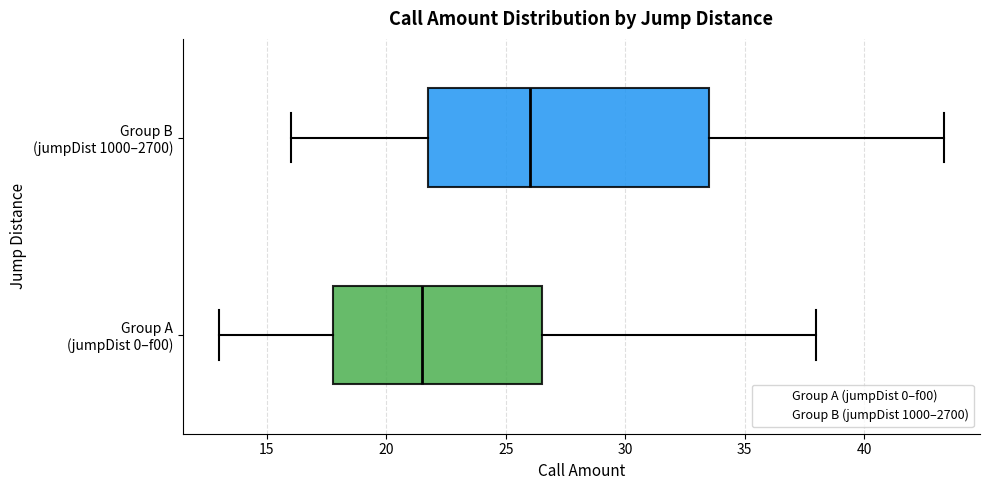

Where does the right whisker of the box for Group A (jumpDist 0–f00) end on the x-axis? The values are not printed on the chart, so give them approximately, as read against the axis.

38.0